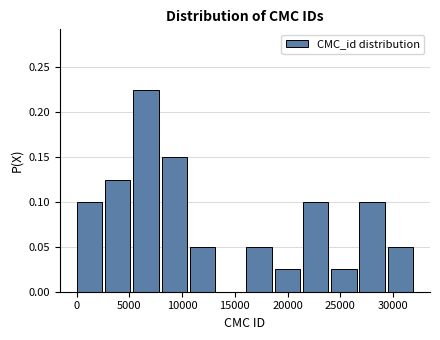

Reading left to right, transcribe this chart: for each bar, give the range it covers on the x-axis and its height. Neither the bar edges nor the heights are printed on the chart, so give them approximately, as read against the axes.

0 to 2500: 0.100
2500 to 5500: 0.125
5500 to 8000: 0.225
8000 to 10500: 0.150
10500 to 13500: 0.050
13500 to 16000: 0
16000 to 19000: 0.050
19000 to 21500: 0.025
21500 to 24000: 0.100
24000 to 27000: 0.025
27000 to 29500: 0.100
29500 to 32000: 0.050